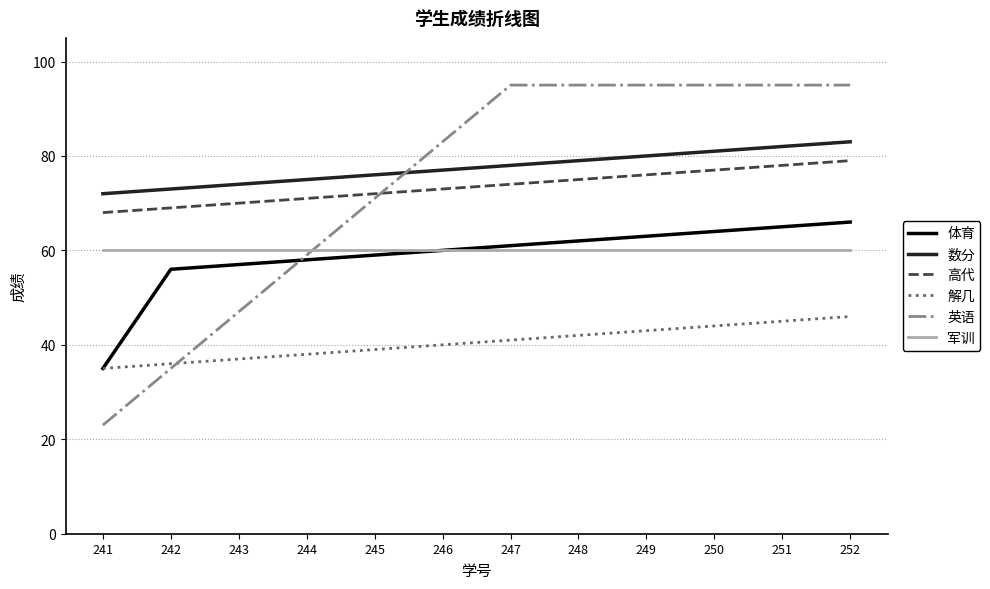

Reading left to right, what are all the values shown in this chart?

体育: 35	56	57	58	59	60	61	62	63	64	65	66
数分: 72	73	74	75	76	77	78	79	80	81	82	83
高代: 68	69	70	71	72	73	74	75	76	77	78	79
解几: 35	36	37	38	39	40	41	42	43	44	45	46
英语: 23	35	47	59	71	83	95	95	95	95	95	95
军训: 60	60	60	60	60	60	60	60	60	60	60	60